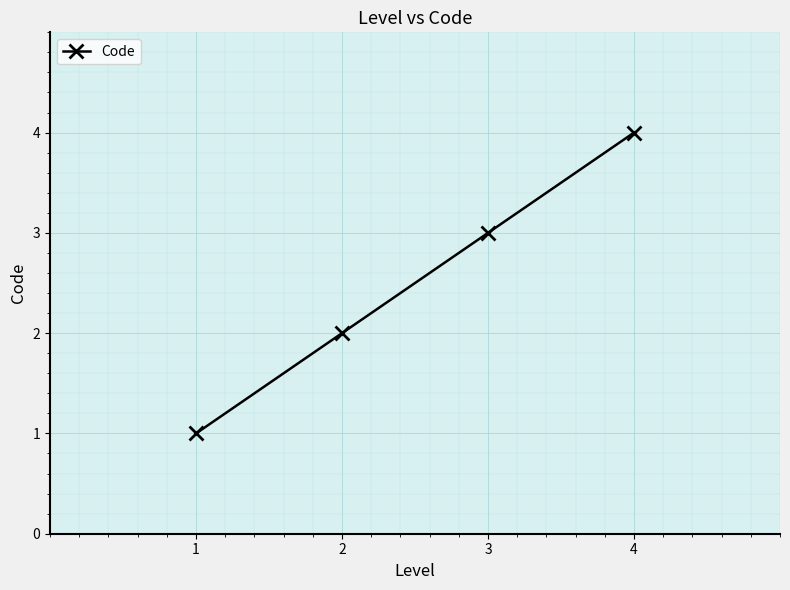

What is the change in value from 3 to 4?

+1